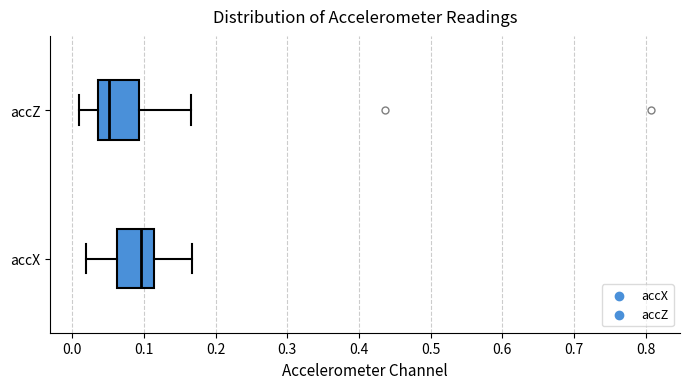

Where does the right whisker of the box for accX end on the x-axis? The values are not printed on the chart, so give them approximately, as read against the axis.

0.17